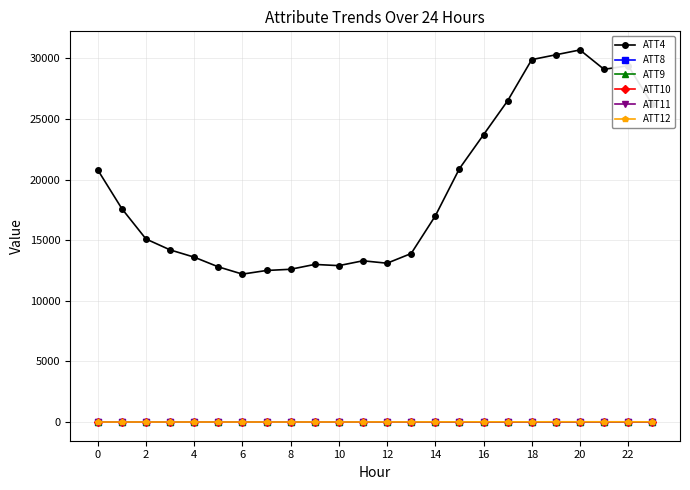

What is the difference between the maximum and minimum values in the ATT11 series?

7.4